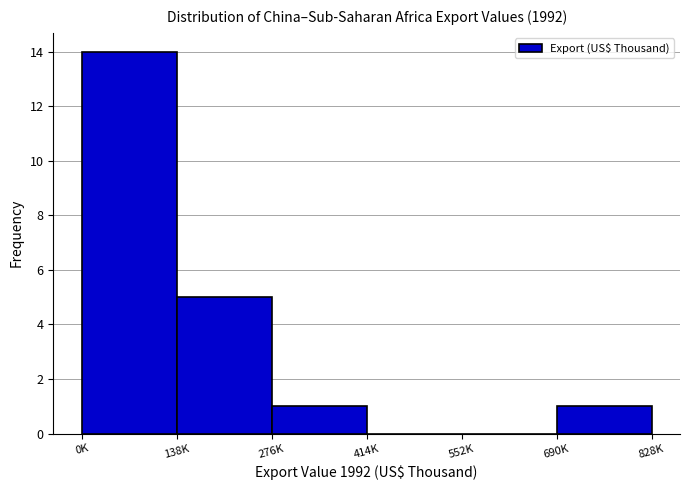

Reading left to right, what are all the values shown in this chart?

0K=14	138K=5	276K=1	414K=0	552K=0	690K=1